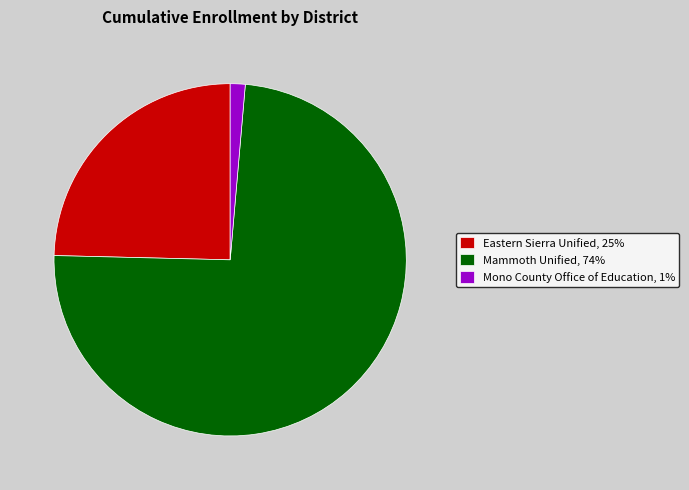

Which slice is the largest?

Mammoth Unified